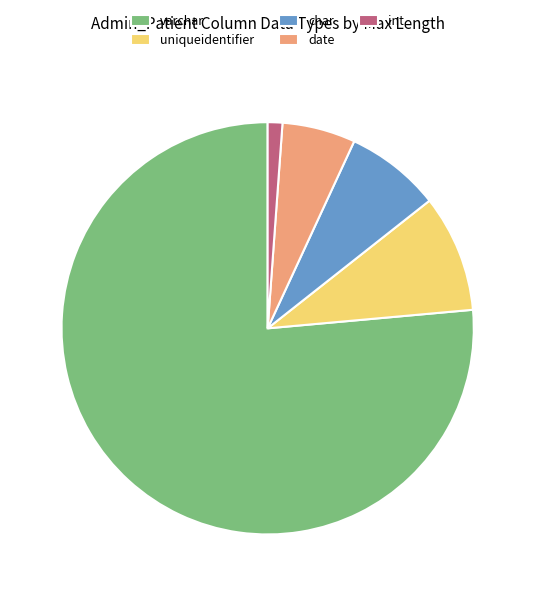

Which category has the smallest portion of the pie?

int